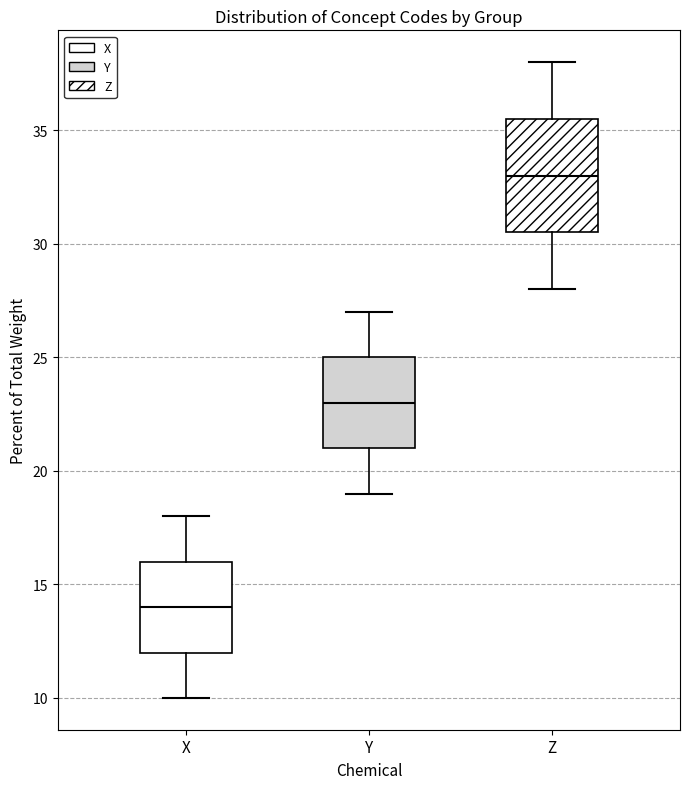

Reading left to right, read every box against the y-axis: the position of its median line, the range the box covers, and the ends of its whiskers. The values are not printed on the chart, so give them approximately, as read against the axis.

X: median 14.0, box 12.0 to 16.0, whiskers 10.0 to 18.0
Y: median 23.0, box 21.0 to 25.0, whiskers 19.0 to 27.0
Z: median 33.0, box 30.5 to 35.5, whiskers 28.0 to 38.0